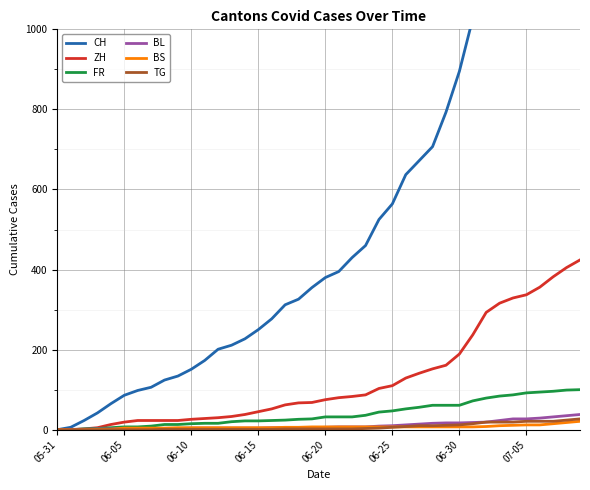

How many intersections are there between ZH and BL?

1